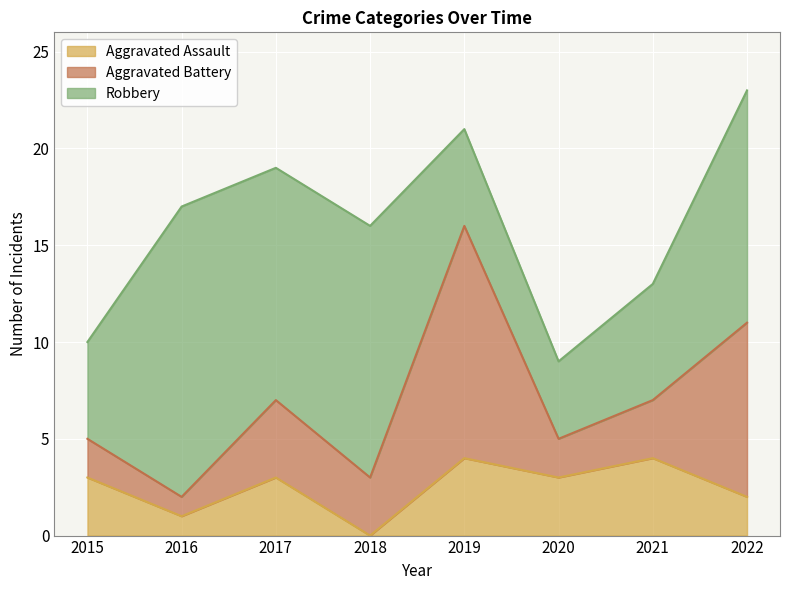

Between which two adjacent categories do Robbery and Aggravated Battery first intersect?

2018 and 2019